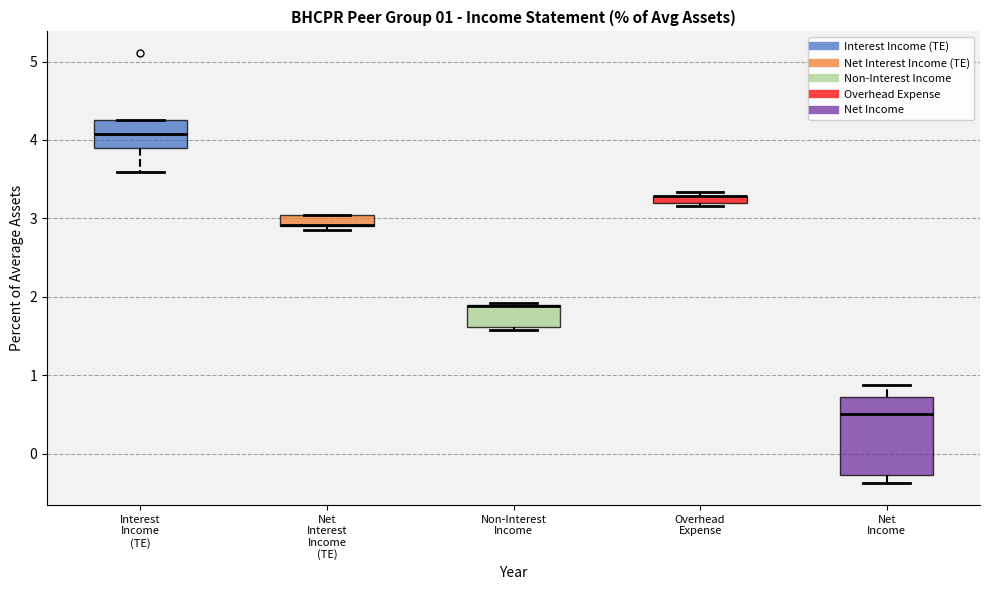

Comparing the boxes themselves (not the whiskers), which one is the tallest?

Net Income